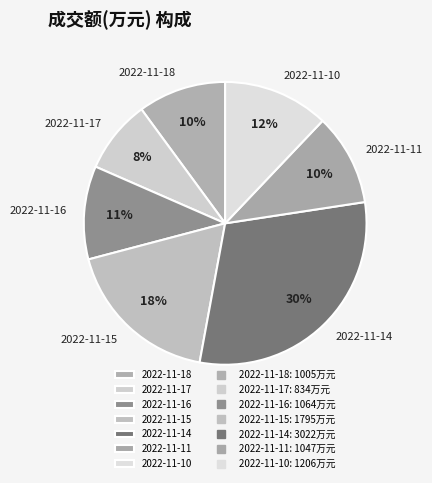

To the nearest percent, what is the difference between the 2022-11-14 and 2022-11-11 slice percentages?

20%